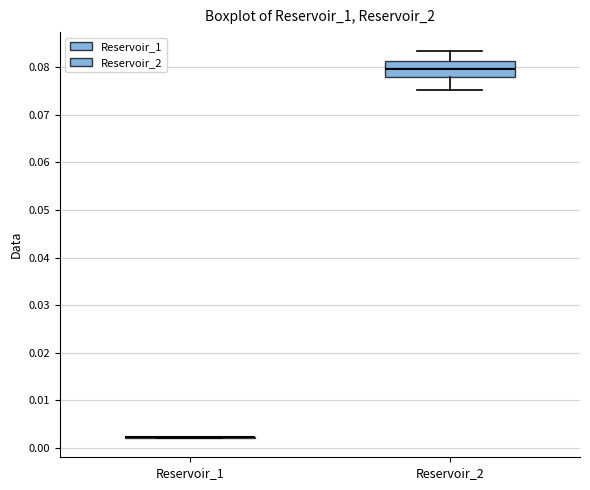

Which box is the tallest, from its lower edge to its upper edge?

Reservoir_2